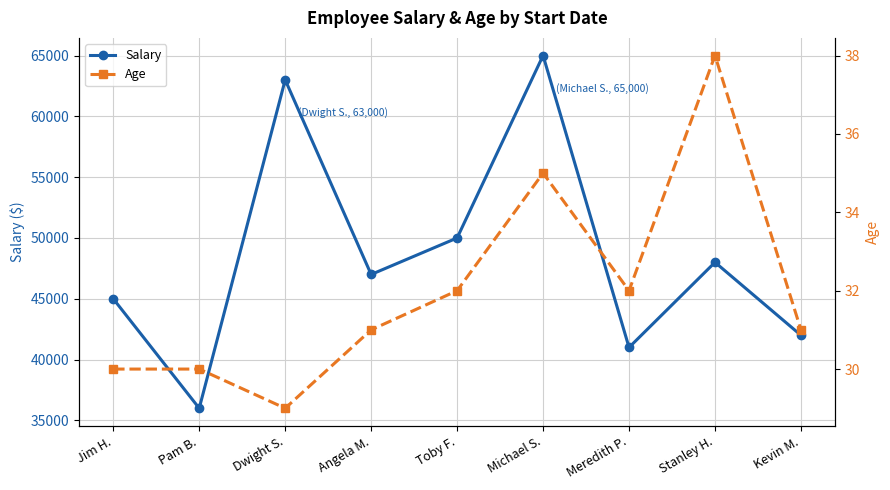

At which label does Salary reach its peak?

Michael S.